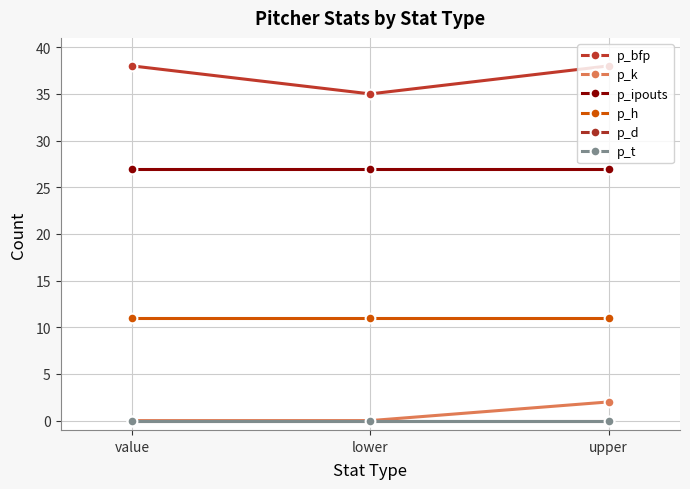

What is the difference between the maximum and minimum values in the p_k series?

2